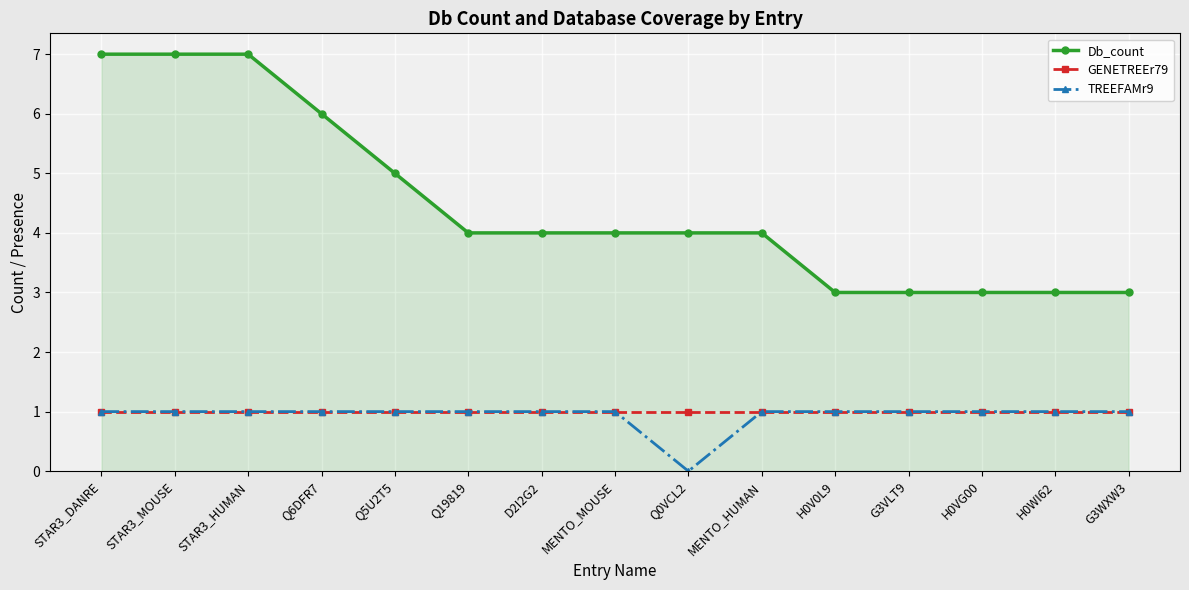

True or false: Db_count and TREEFAMr9 intersect in this chart.

False